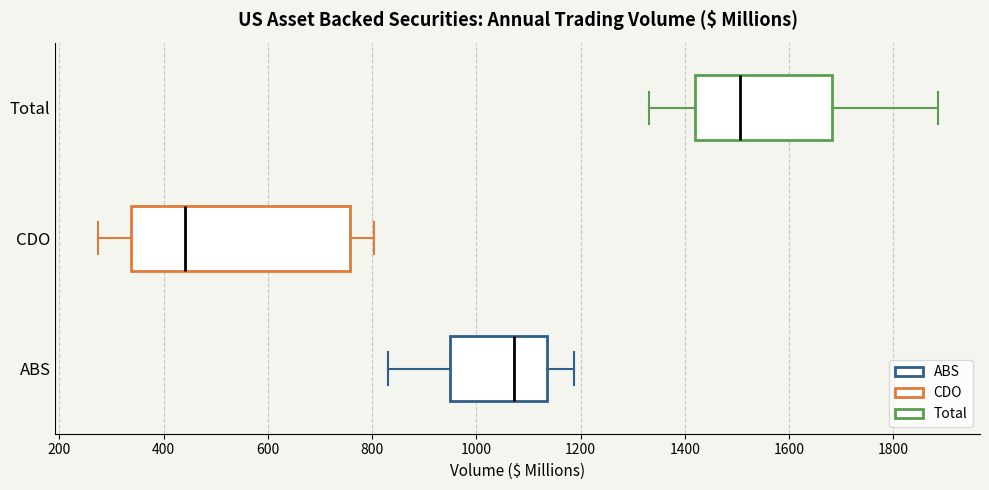

Which box is the widest, from its left edge to its right edge?

CDO